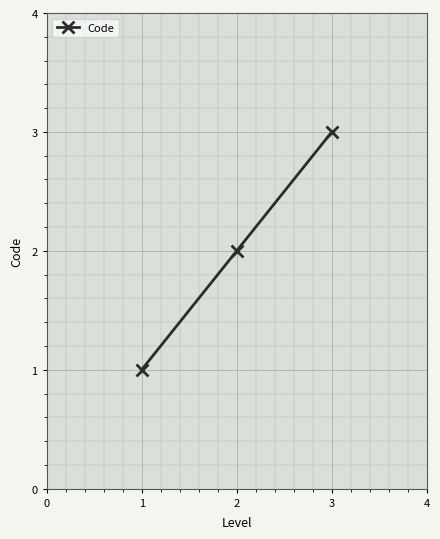

Reading left to right, list all the values displayed in this chart.

1	2	3